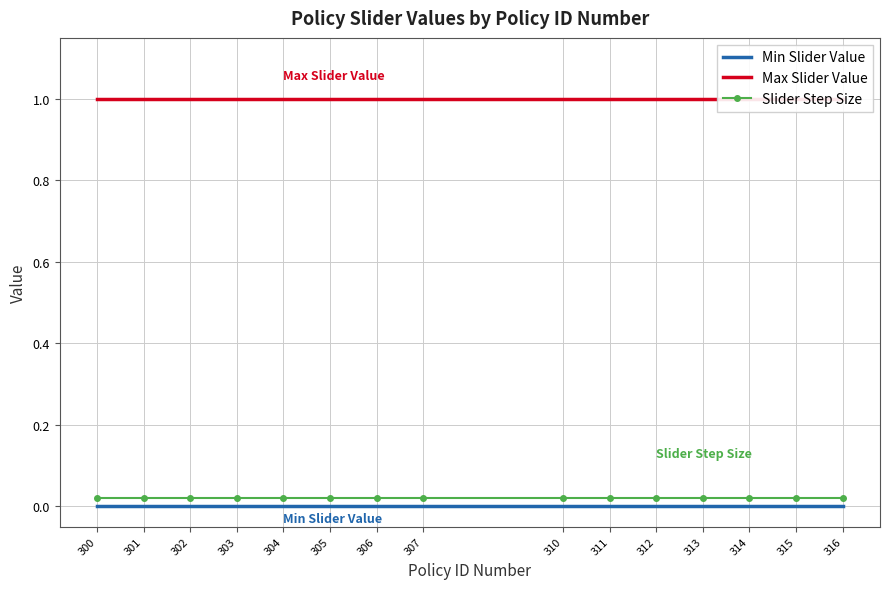

What is the average value of the Max Slider Value series?

1.0